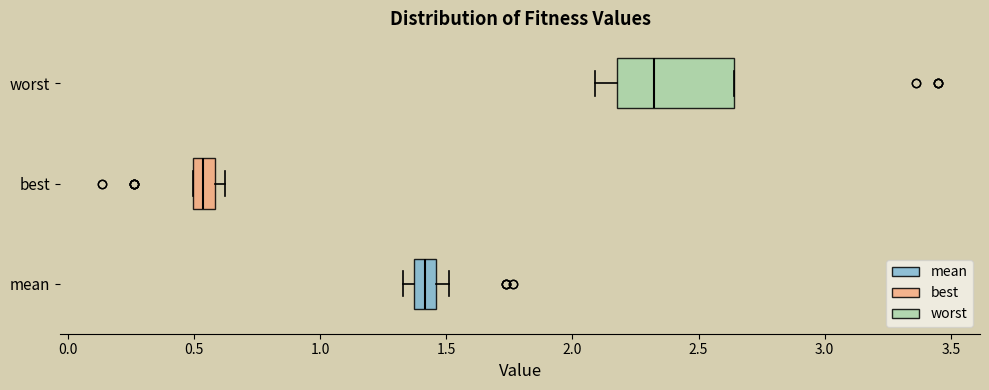

Reading bottom to top, transcribe this box plot: for each box, give where its median line is, the range the box spans, and where its two whiskers end, as read against the x-axis. The values are not printed on the chart, so give them approximately, as read against the axis.

mean: median 1.40, box 1.35 to 1.45, whiskers 1.35 (just left of the box's left edge) to 1.50
best: median 0.55, box 0.50 to 0.60, whiskers 0.50 to 0.60 (just right of the box's right edge)
worst: median 2.30, box 2.20 to 2.65, whiskers 2.10 to 2.65